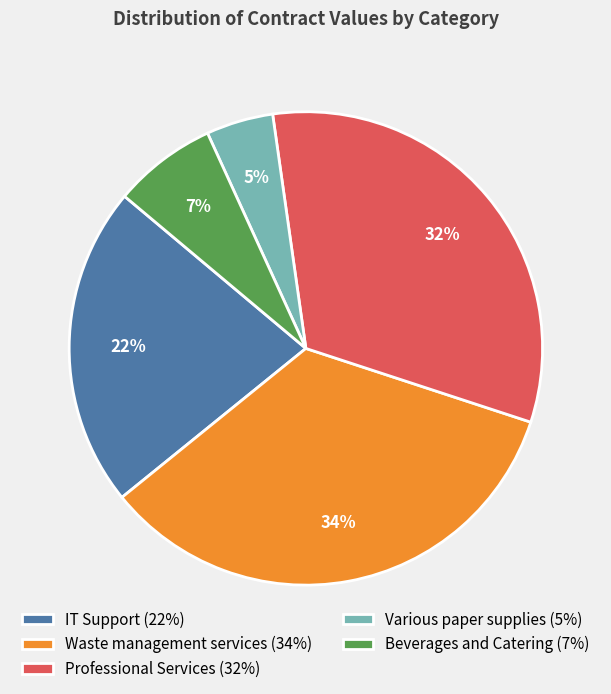

Is there any slice that represents more than half of the pie?

No